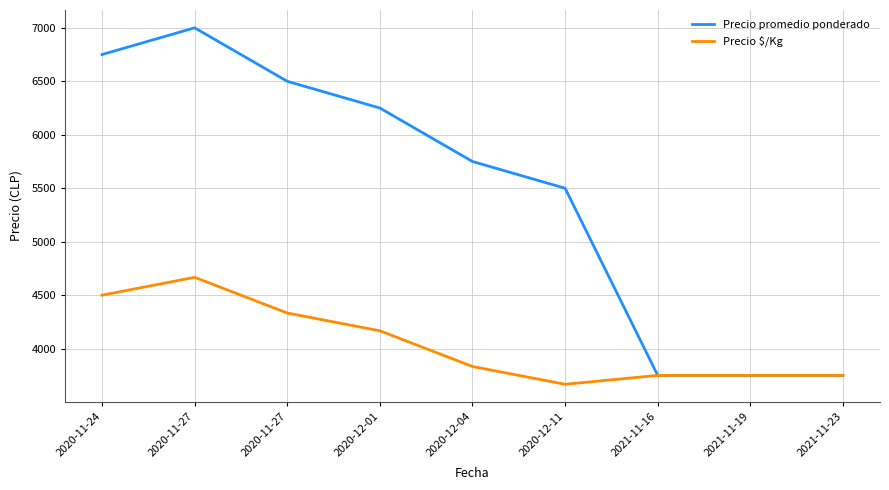

List the series in order of their overall mean, highest first.

Precio promedio ponderado, Precio $/Kg